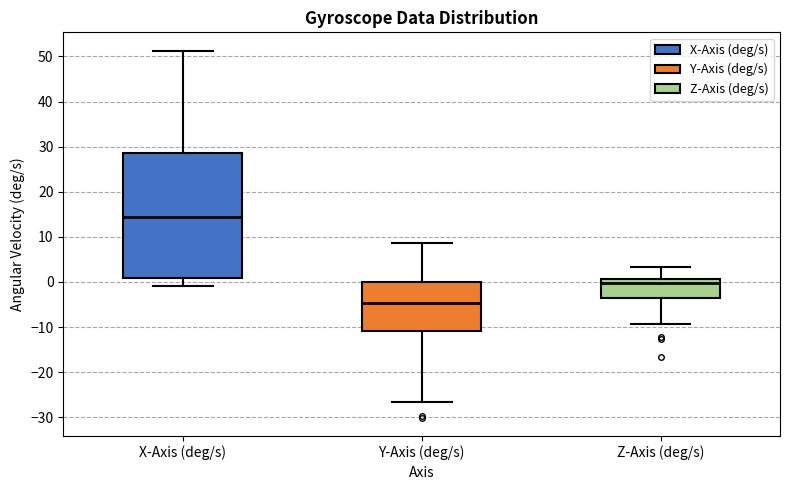

Which box has the highest median line?

X-Axis (deg/s)